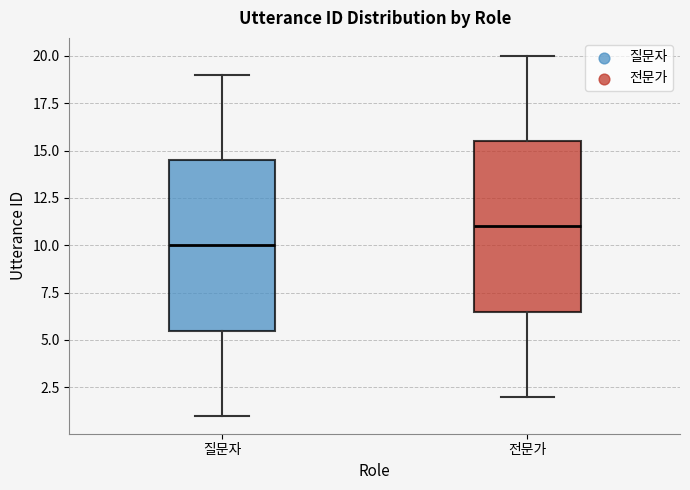

Which box has the lowest median line?

질문자